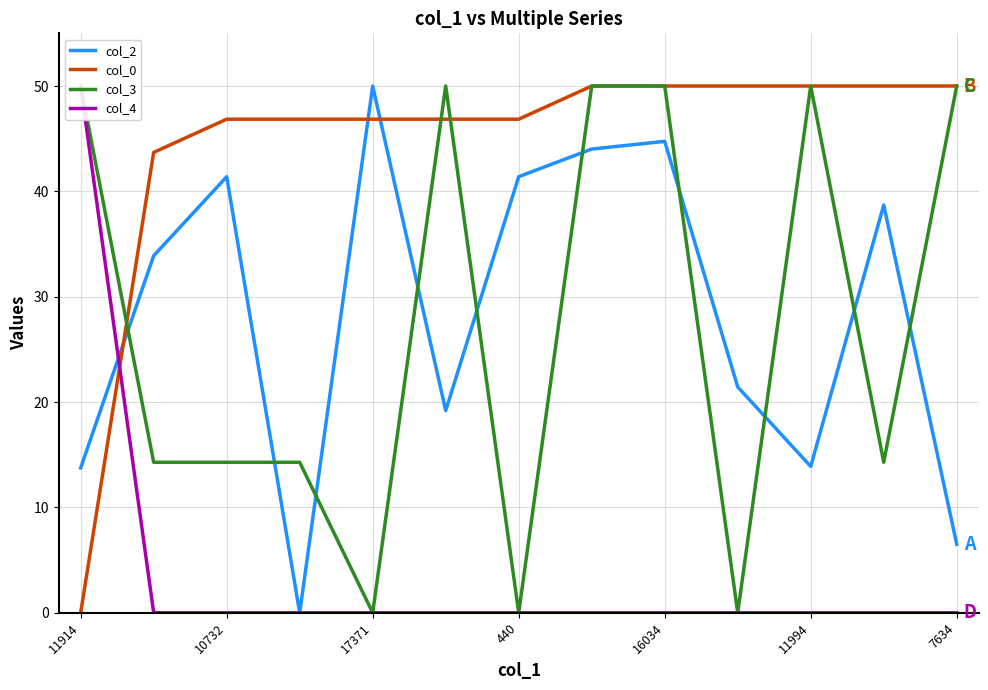

At which label does col_0 first exceed 46?

10732